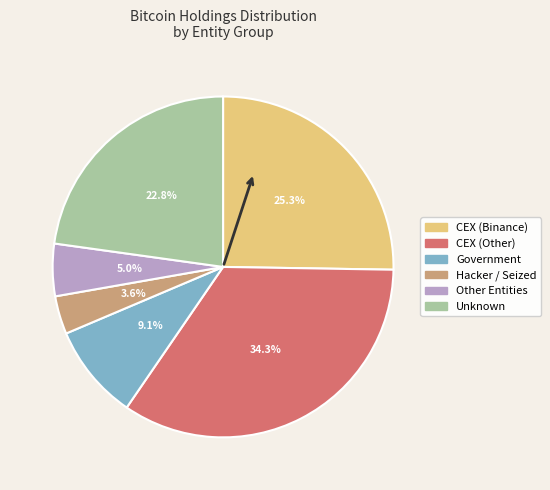

Does any single category account for the majority?

No